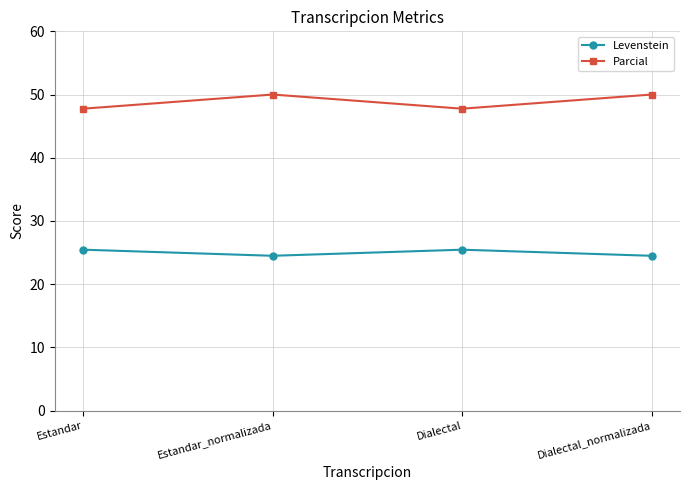

Reading right to left, what are all the values shown in this chart?

Levenstein: Dialectal_normalizada=24.5	Dialectal=25.5	Estandar_normalizada=24.5	Estandar=25.5
Parcial: Dialectal_normalizada=50.0	Dialectal=47.8	Estandar_normalizada=50.0	Estandar=47.8